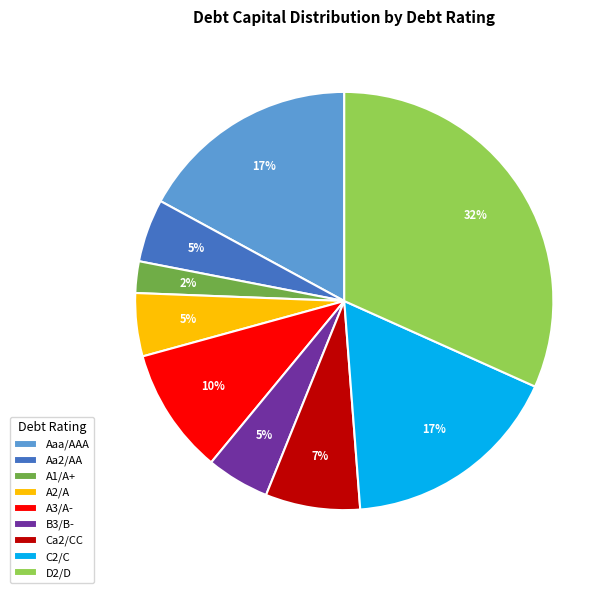

To the nearest percent, what is the average slice percentage?

11%